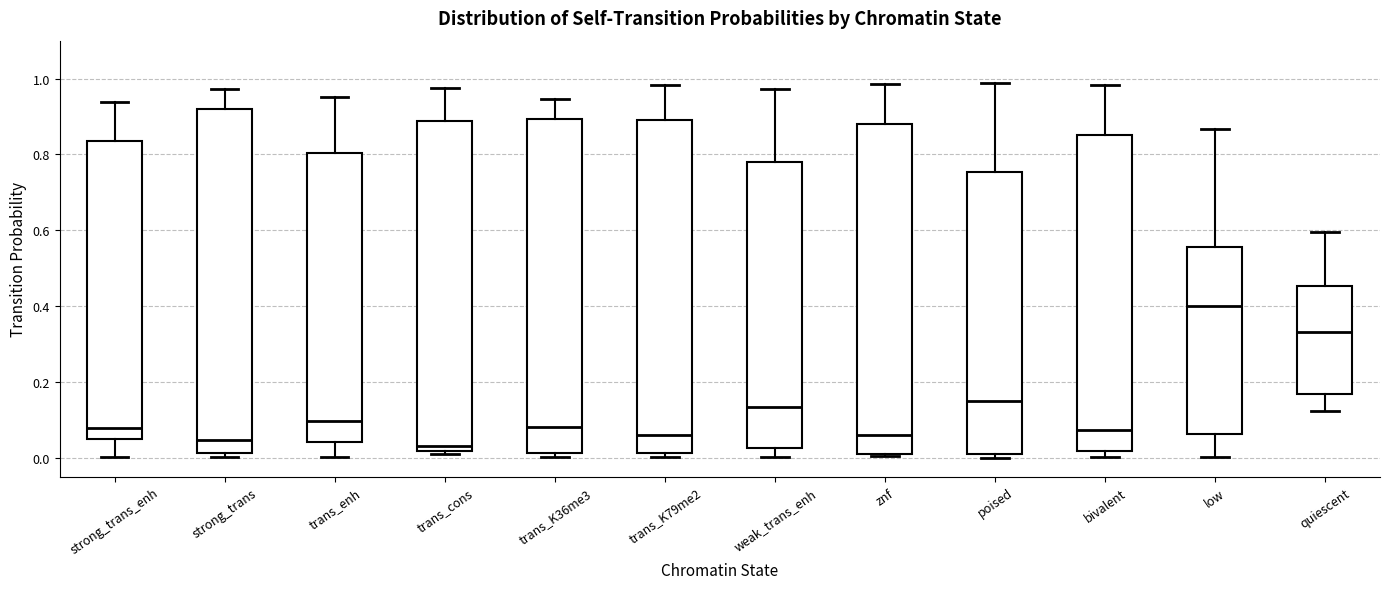

Reading left to right, transcribe this box plot: for each box, give where its median line is, the range the box spans, and where its two whiskers end, as read against the y-axis. The values are not printed on the chart, so give them approximately, as read against the axis.

strong_trans_enh: median 0.08, box 0.04 to 0.84, whiskers 0.00 to 0.94
strong_trans: median 0.04, box 0.02 to 0.92, whiskers 0.00 to 0.98
trans_enh: median 0.10, box 0.04 to 0.80, whiskers 0.00 to 0.96
trans_cons: median 0.04, box 0.02 to 0.88, whiskers 0.00 to 0.98
trans_K36me3: median 0.08, box 0.02 to 0.90, whiskers 0.00 to 0.94
trans_K79me2: median 0.06, box 0.02 to 0.88, whiskers 0.00 to 0.98
weak_trans_enh: median 0.14, box 0.02 to 0.78, whiskers 0.00 to 0.98
znf: median 0.06, box 0.00 to 0.88, whiskers 0.00 (just below the box's lower edge) to 0.98
poised: median 0.14, box 0.02 to 0.76, whiskers 0.00 to 0.98
bivalent: median 0.08, box 0.02 to 0.86, whiskers 0.00 to 0.98
low: median 0.40, box 0.06 to 0.56, whiskers 0.00 to 0.86
quiescent: median 0.34, box 0.16 to 0.46, whiskers 0.12 to 0.60